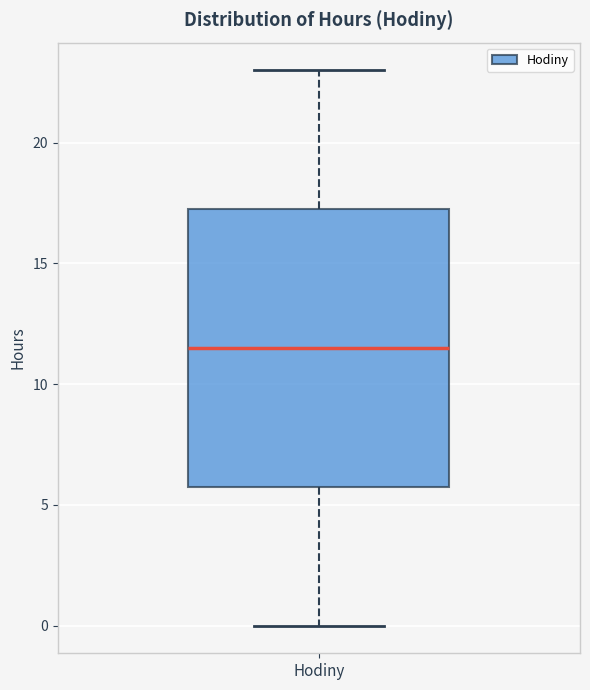

Where is the upper edge of the box for Hodiny on the y-axis? The values are not printed on the chart, so give them approximately, as read against the axis.

17.5